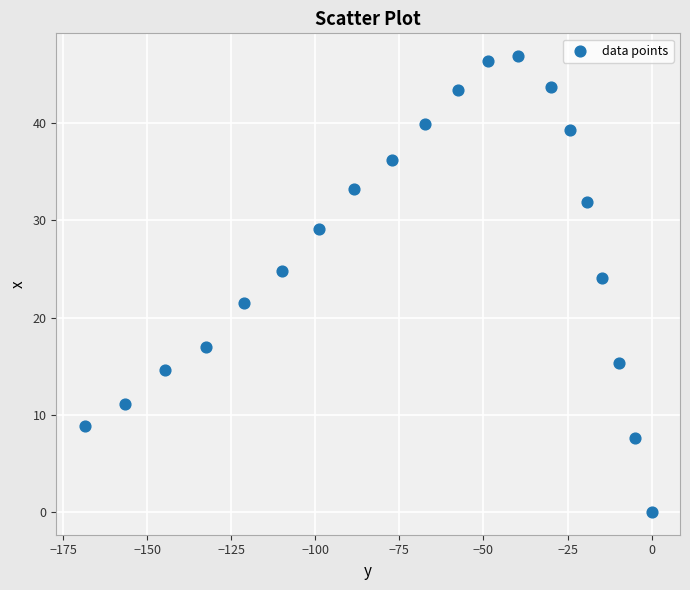

What is the range of Y values (max minus min)?

46.9